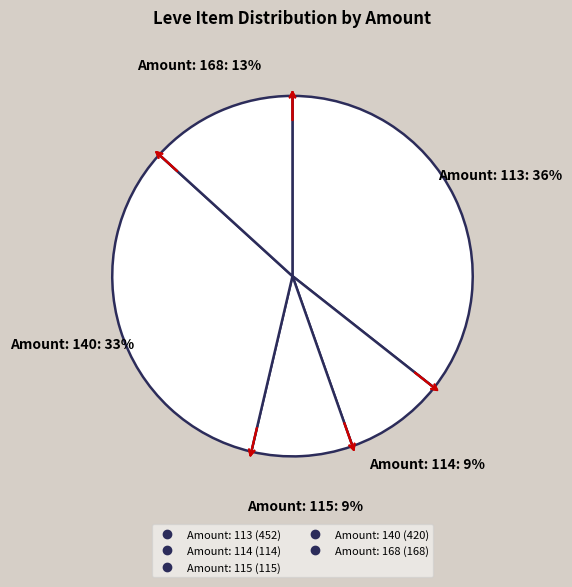

Is there any slice that represents more than half of the pie?

No